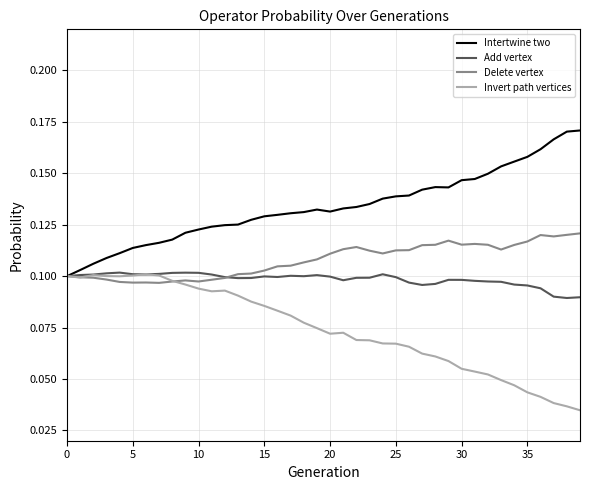

Rank the series by their average value, from lowest to highest.

Invert path vertices, Add vertex, Delete vertex, Intertwine two